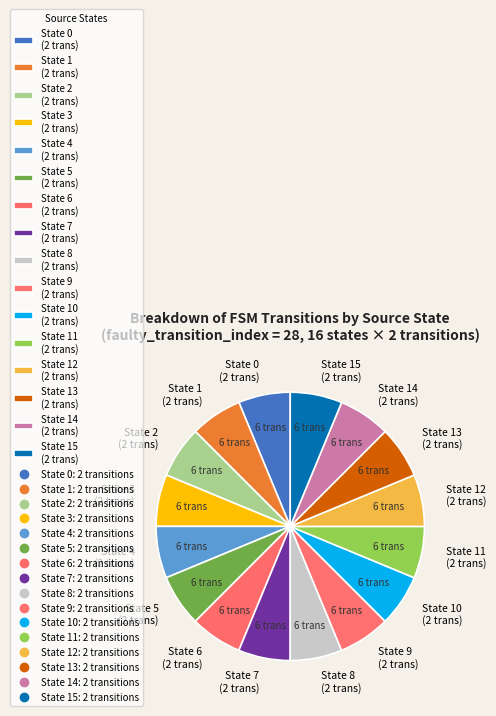

What is the ratio of the value at State 13 (2 trans) to the value at State 10 (2 trans)?

1.0